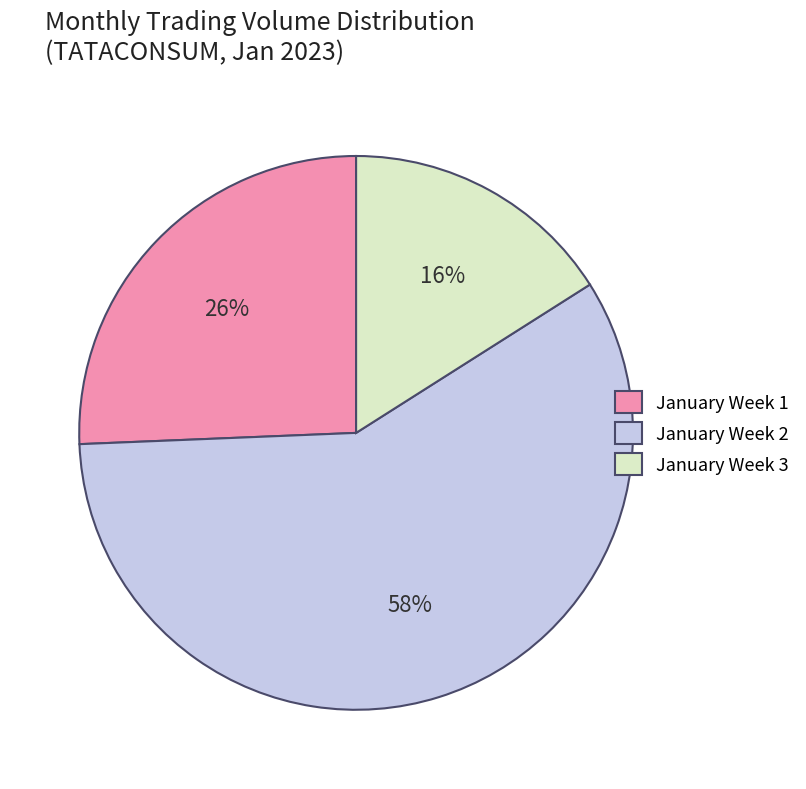

Does January Week 1 account for over 50% of the chart?

No